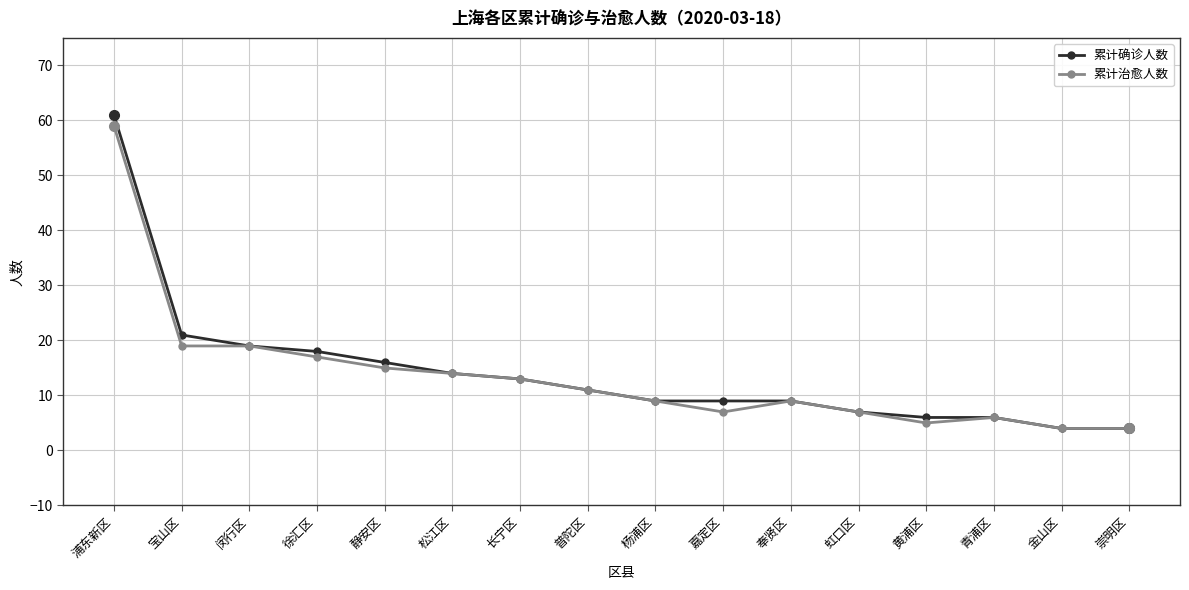

Reading left to right, what are all the values shown in this chart?

累计确诊人数: 61	21	19	18	16	14	13	11	9	9	9	7	6	6	4	4
累计治愈人数: 59	19	19	17	15	14	13	11	9	7	9	7	5	6	4	4